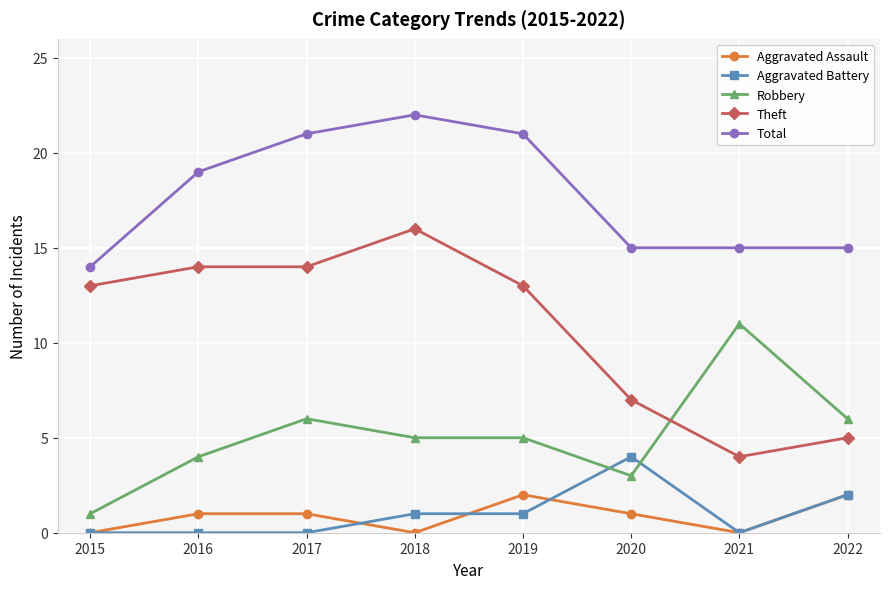

What is the value of the Aggravated Battery point at the 5th from the left?

1